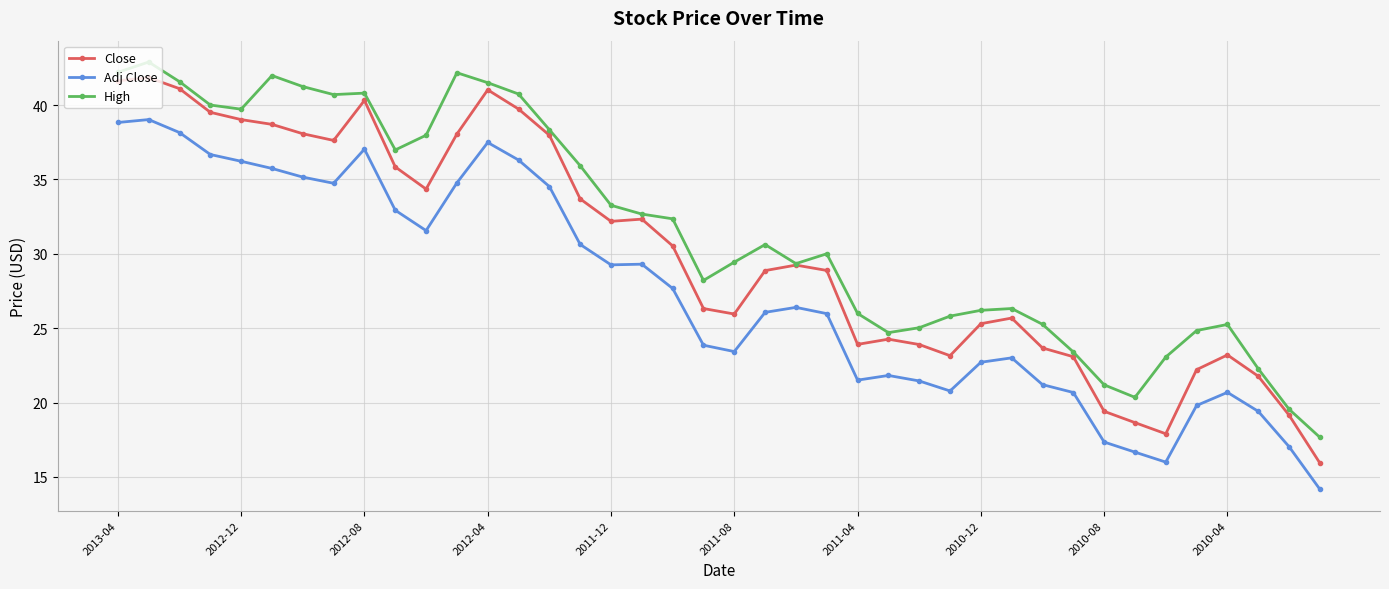

What are all the series names shown in the legend?

Close, Adj Close, High